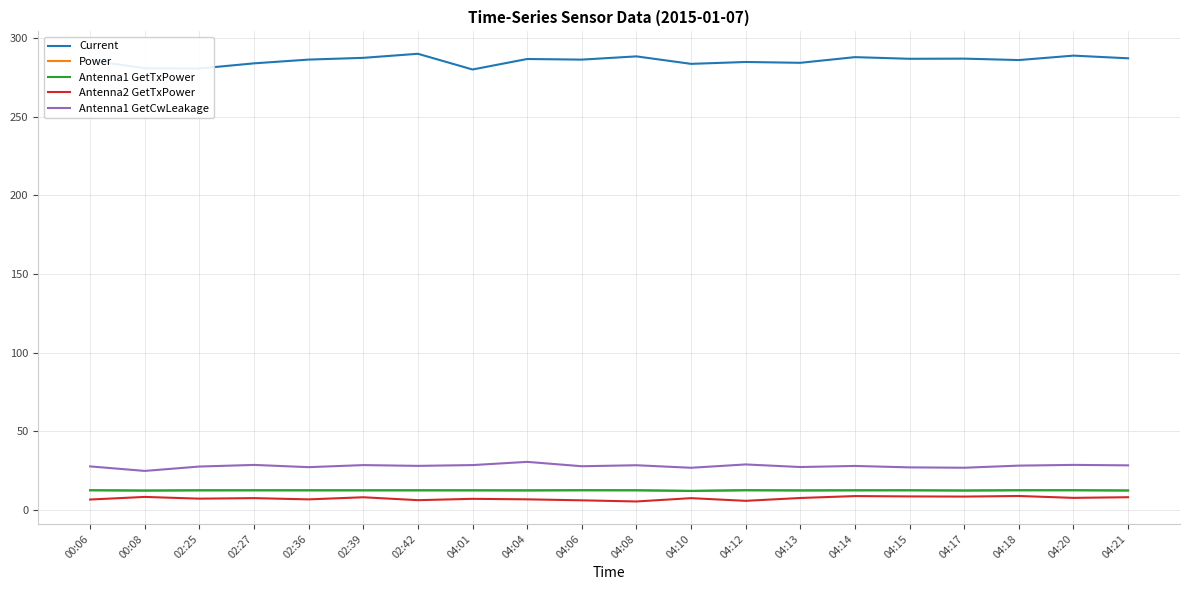

Which series has the widest spread of values?

Current